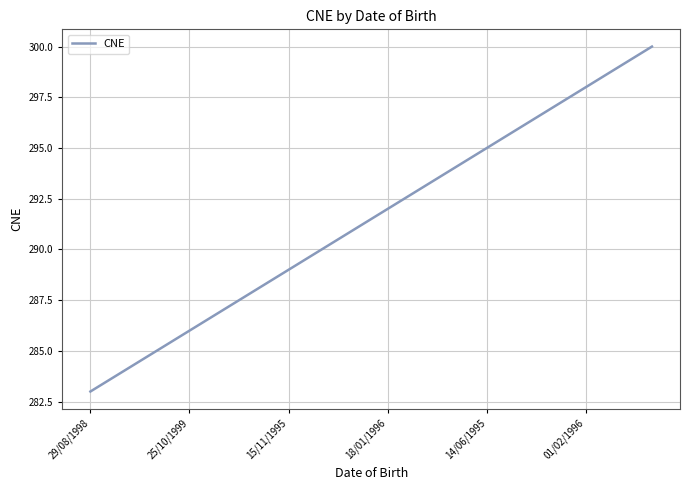

Reading left to right, transcribe all the data shown in this chart.

283	284	285	286	287	288	289	290	291	292	293	294	295	296	297	298	299	300